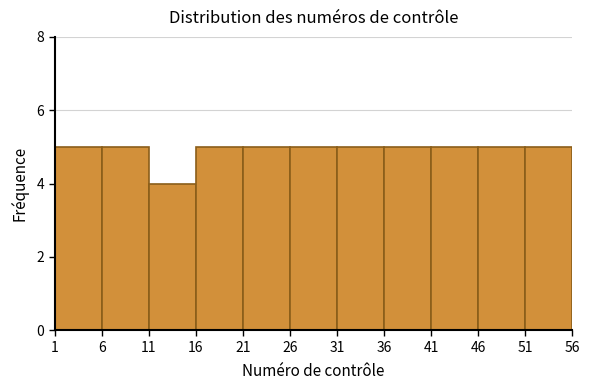

Reading left to right, transcribe this chart: for each bar, give the range it covers on the x-axis and its height. The values are not printed on the chart, so give them approximately, as read against the axis.

1 to 6: 5
6 to 11: 5
11 to 16: 4
16 to 21: 5
21 to 26: 5
26 to 31: 5
31 to 36: 5
36 to 41: 5
41 to 46: 5
46 to 51: 5
51 to 56: 5